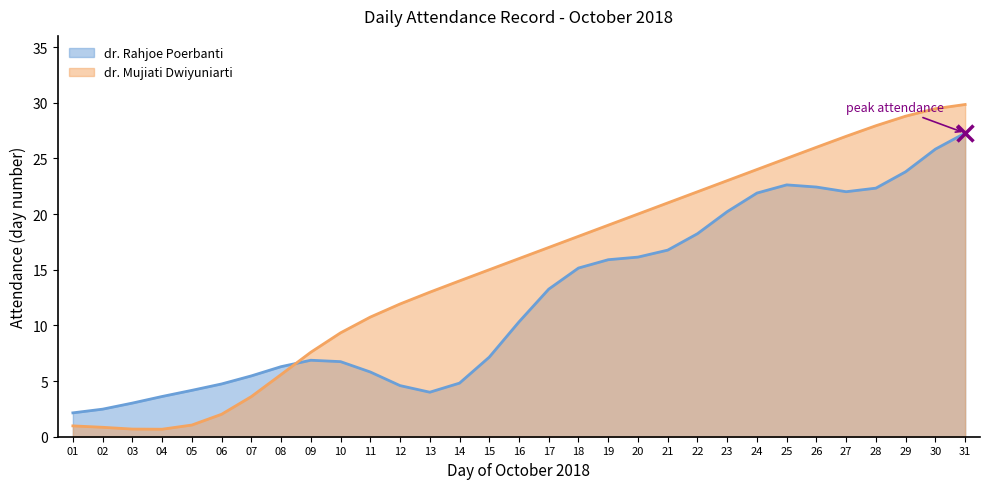

Between 18 and 26, which is larger?

26